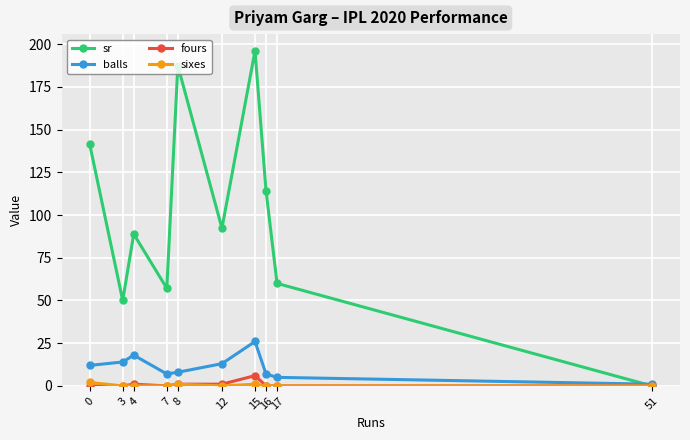

What is the maximum value for sr?

196.2